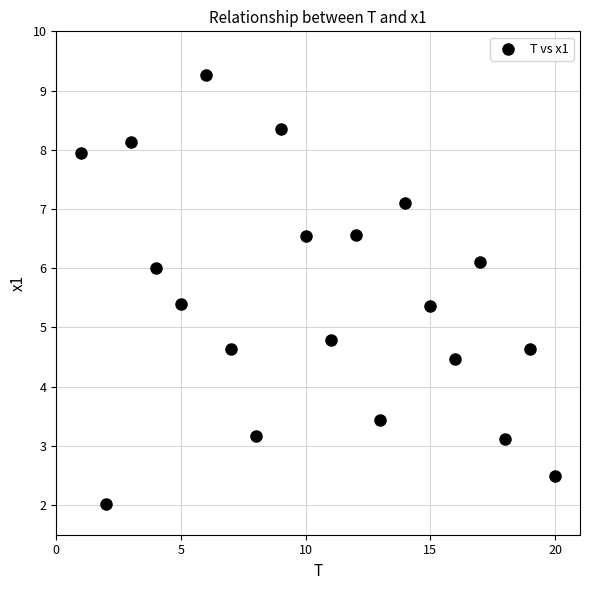

What Y value in the scatter plot is closest to 5?

4.8